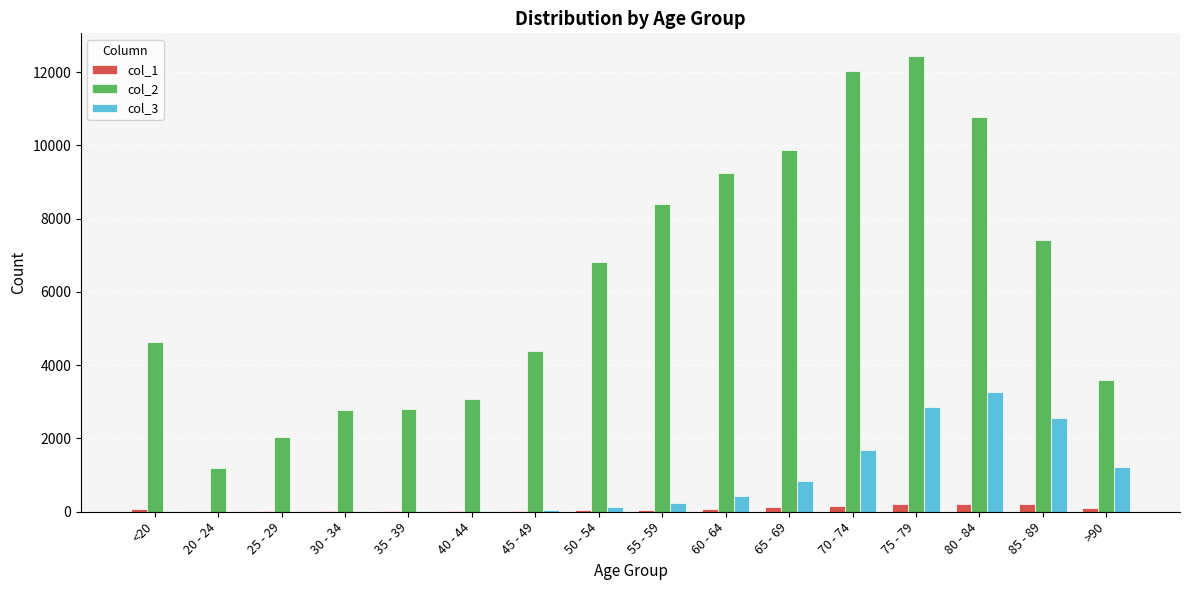

Is the value of col_3 at 45 - 49 greater than the value of col_2 at 75 - 79?

No